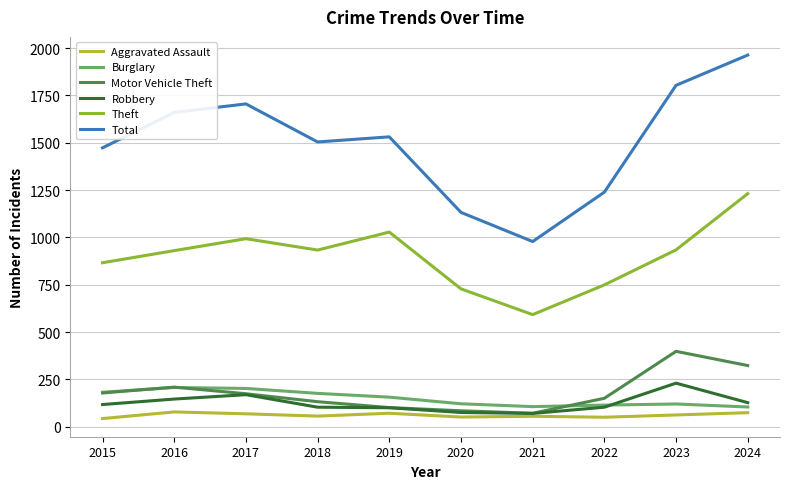

True or false: Total has a value of 1705 at 2017.

True